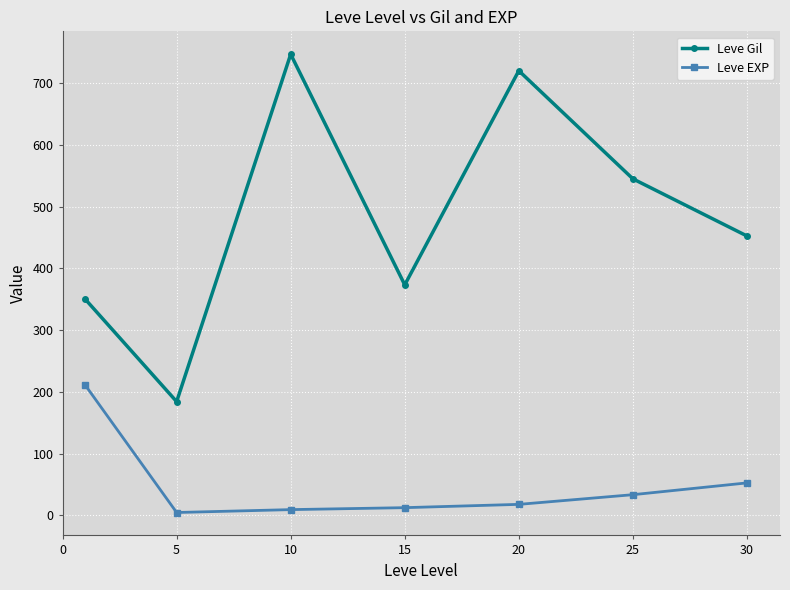

True or false: Leve Gil and Leve EXP cross at least once.

False